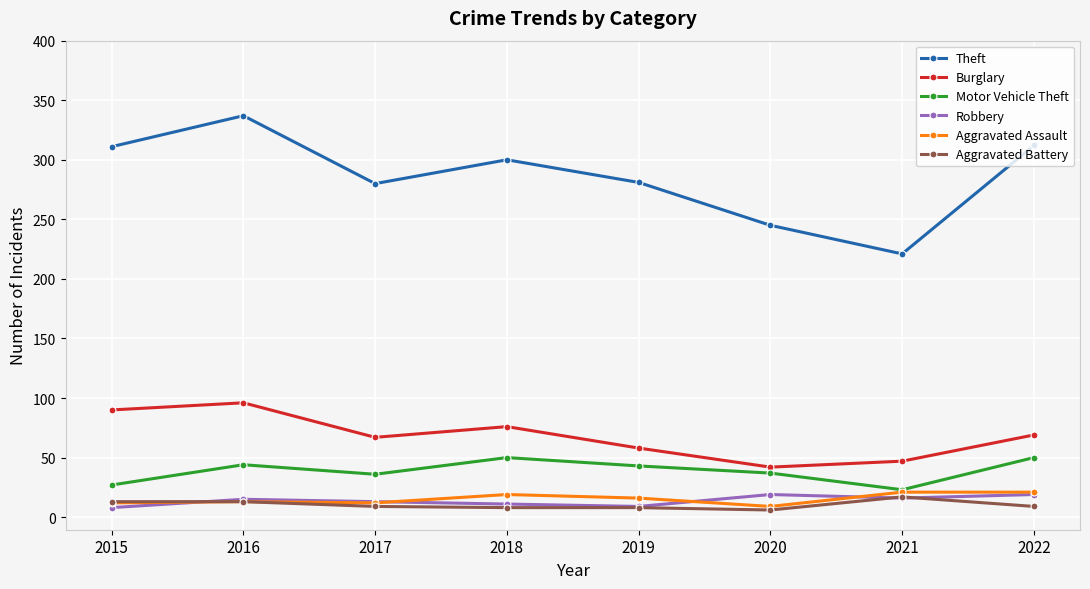

What is the approximate value of Aggravated Assault at 2022?

21